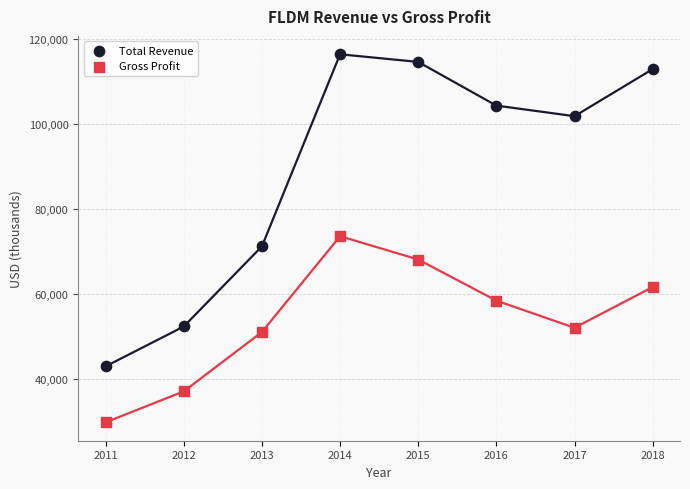

Which series has the largest Y range (max minus min)?

Total Revenue